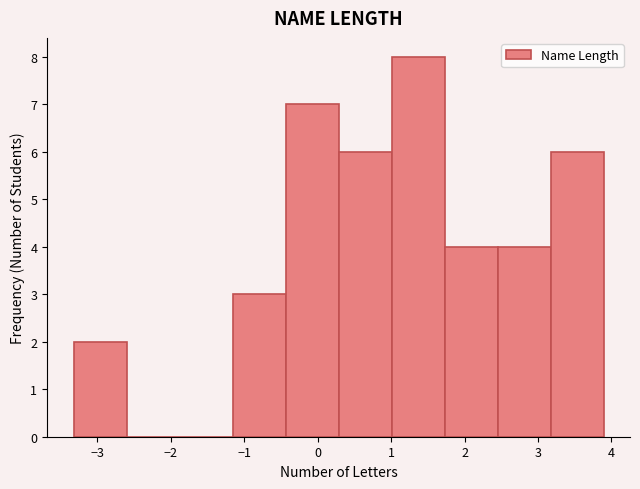

Over which range of the x-axis is the bar tallest?

1.0 to 1.7